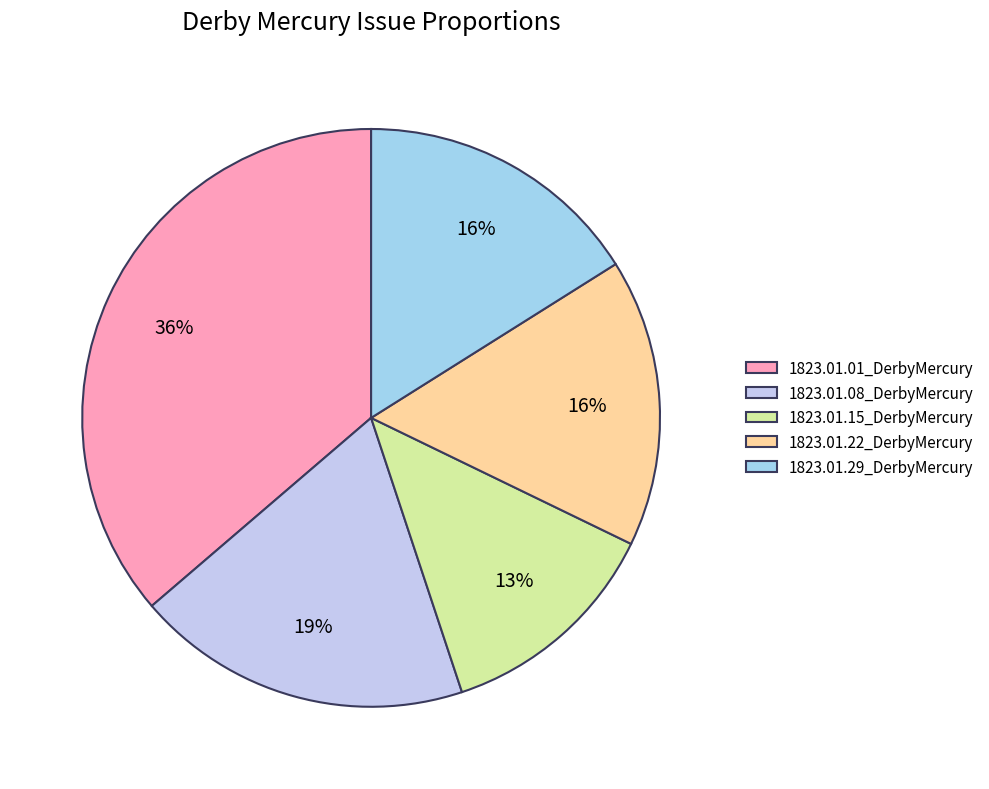

Which category has the biggest portion of the pie?

1823.01.01_DerbyMercury